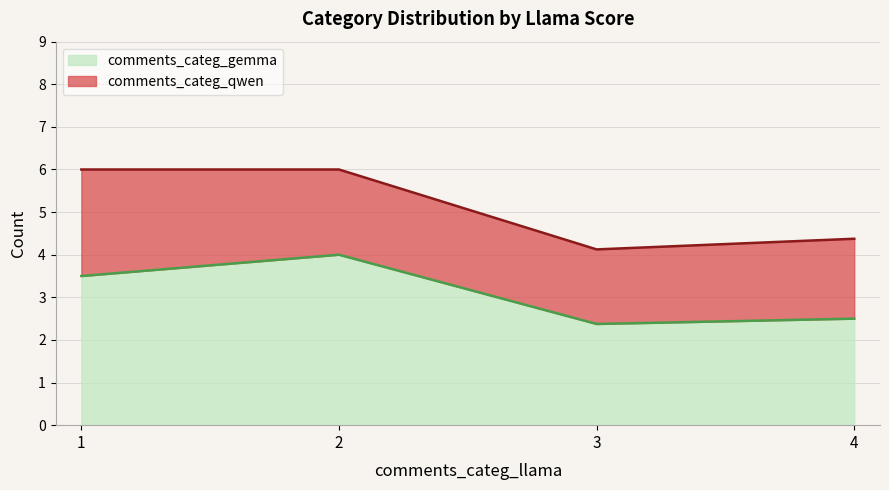

What is the highest value of the comments_categ_gemma series?

4.0